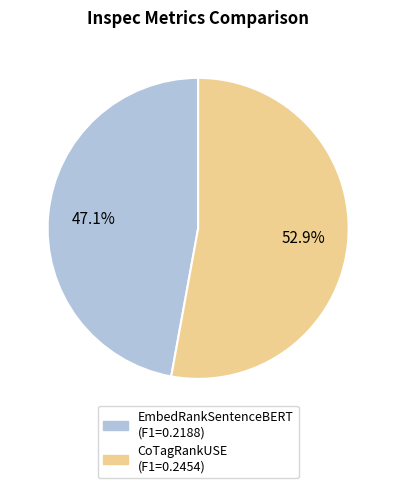

Is there any slice that represents more than half of the pie?

Yes